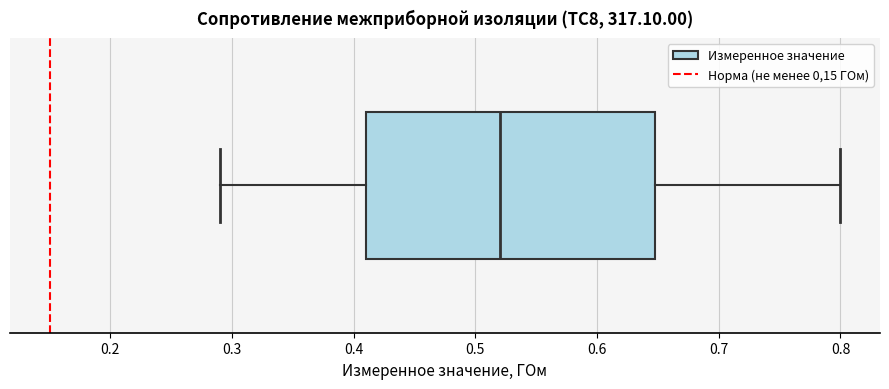

Where does the right whisker of the box end on the x-axis? The values are not printed on the chart, so give them approximately, as read against the axis.

0.80